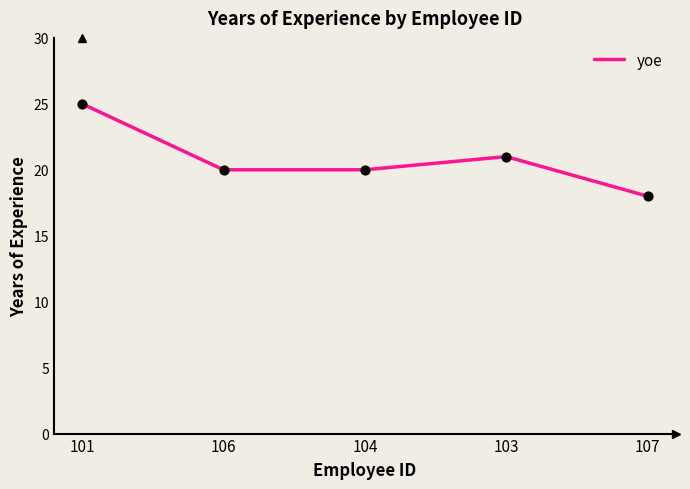

Which has a higher value, 101 or 107?

101